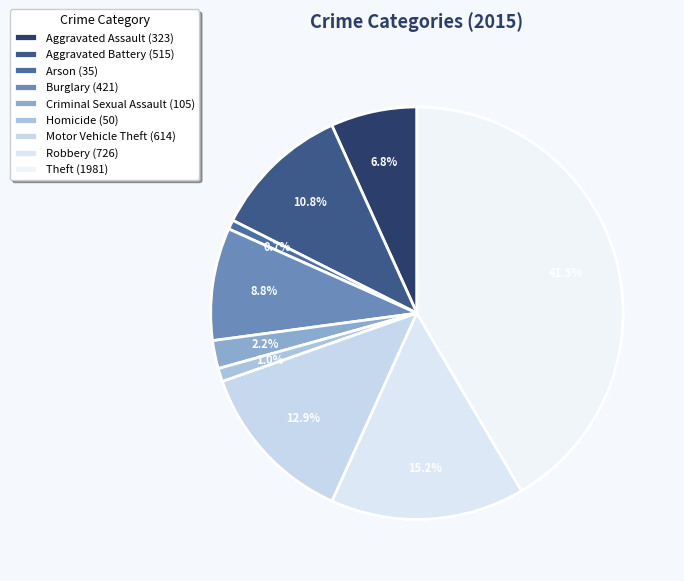

The Robbery slice represents 15% of the pie. True or false?

True